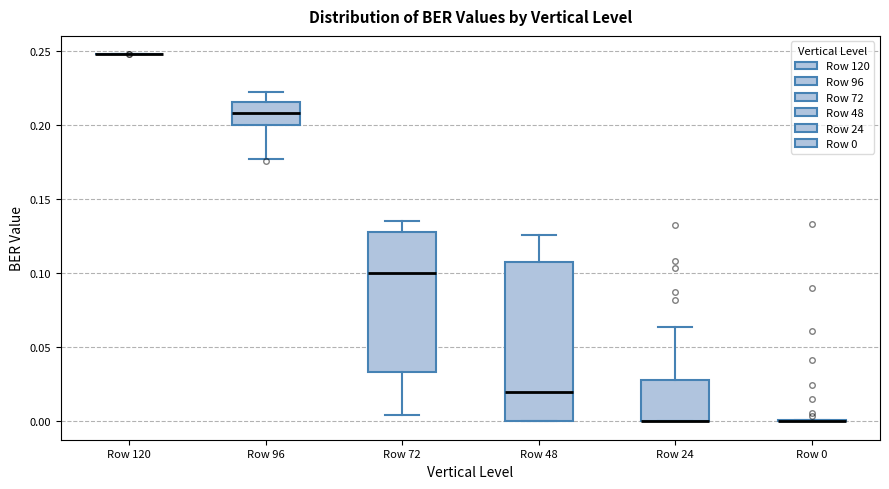

Which box is the tallest, from its lower edge to its upper edge?

Row 48